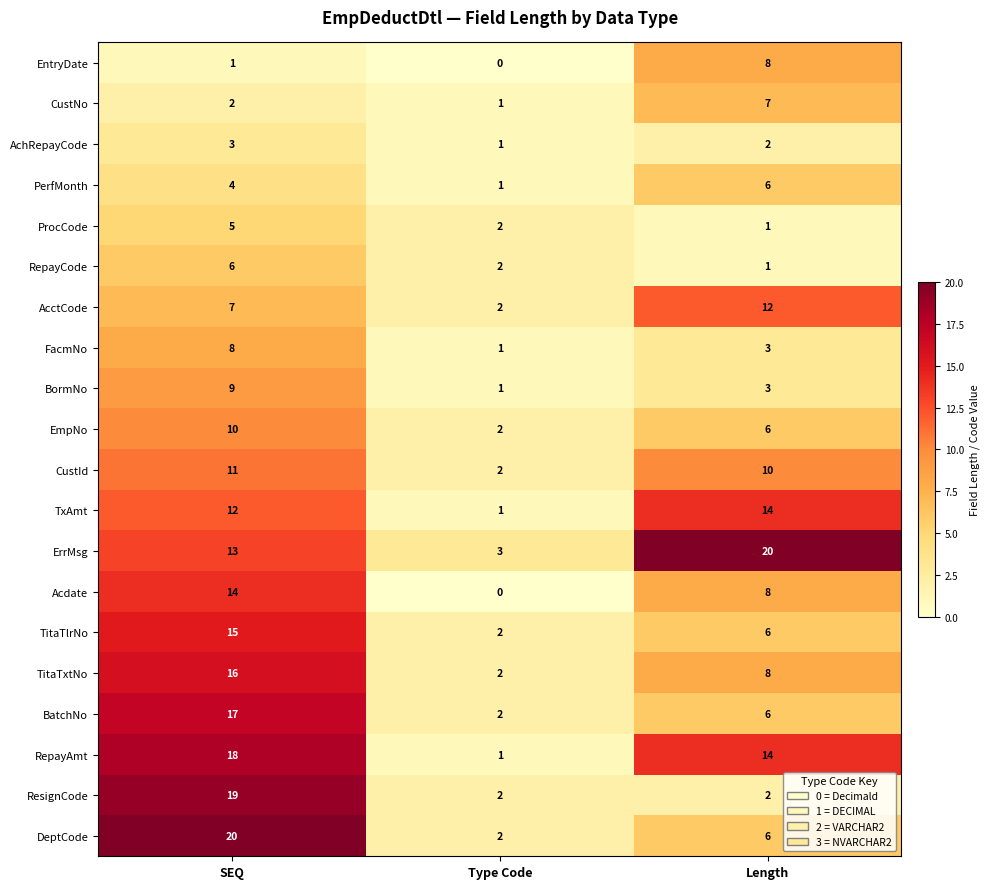

The value of RepayAmt at SEQ is 18. True or false?

True